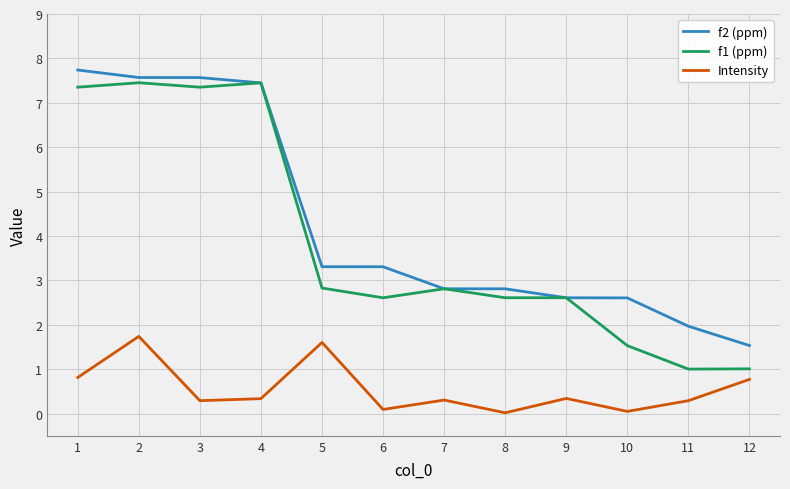

Is it true that f2 (ppm) equals 7.6 at 3?

True